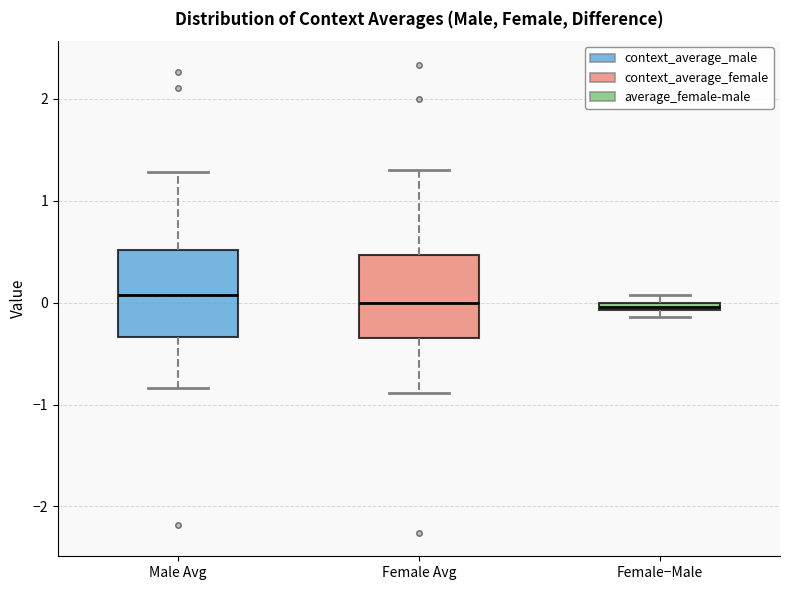

Where does the lower whisker of the box for Female Avg end on the y-axis? The values are not printed on the chart, so give them approximately, as read against the axis.

-0.9